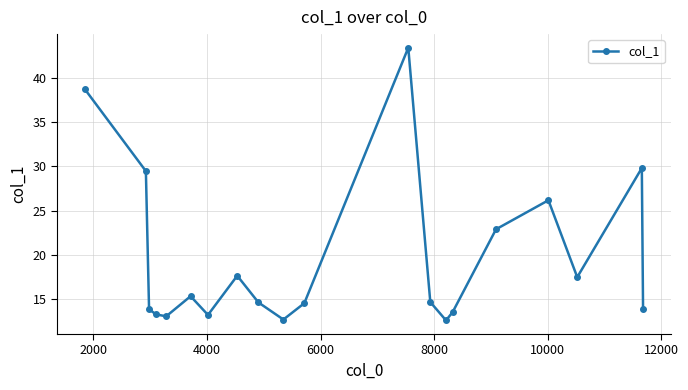

True or false: there are more than 0 points higher than both neighbors.

True